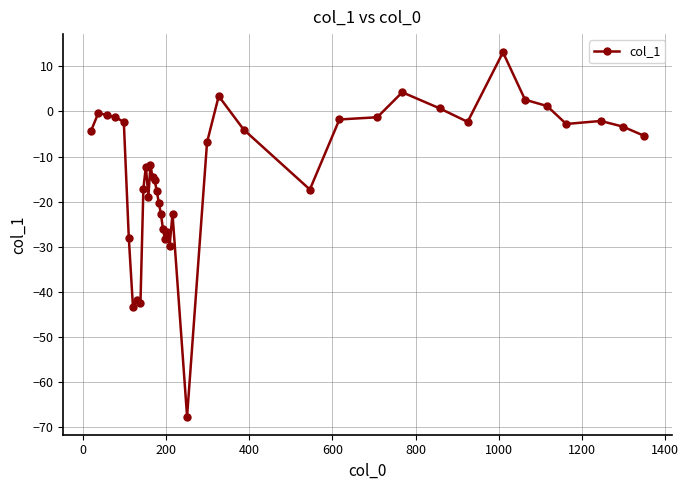

Is this an area chart (filled region under the line)?

No